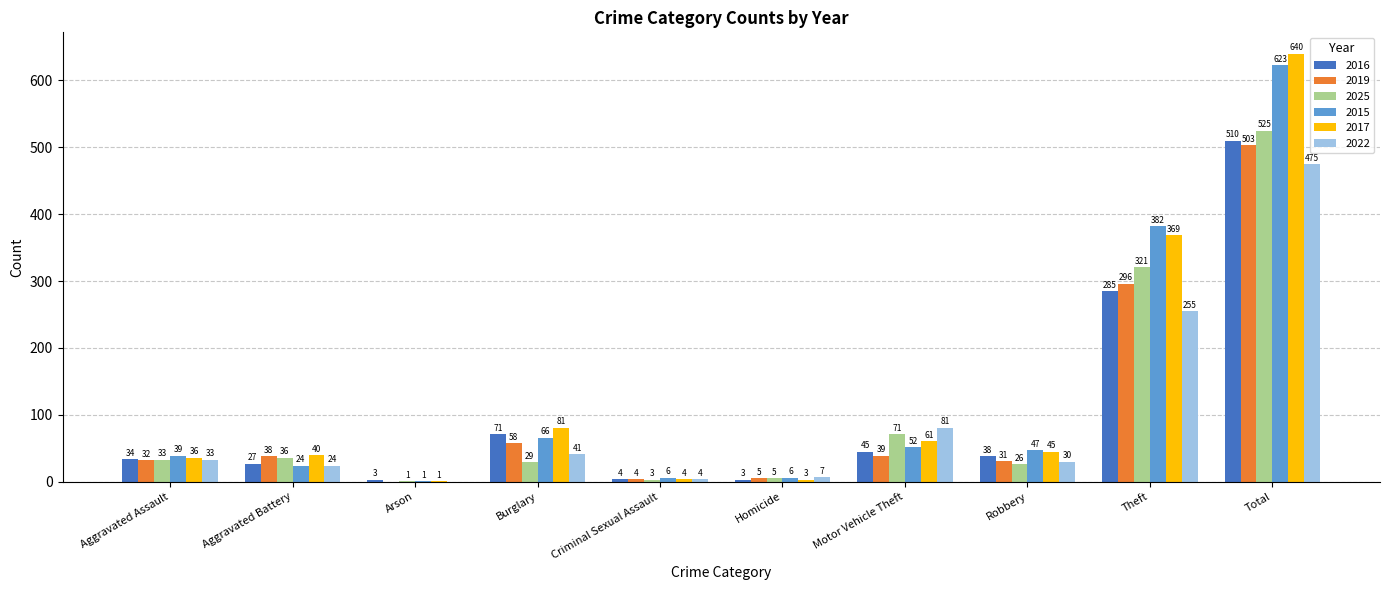

Which category has the highest value in the 2025 series?

Total